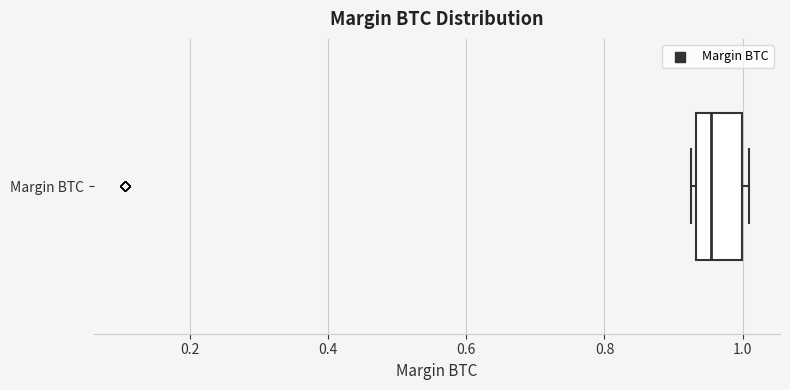

Read this box plot against the x-axis: the position of the median line, the range covered by the box, and the ends of both whiskers. The values are not printed on the chart, so give them approximately, as read against the axis.

median 0.96, box 0.94 to 1.00, whiskers 0.92 to 1.00 (just right of the box's right edge)